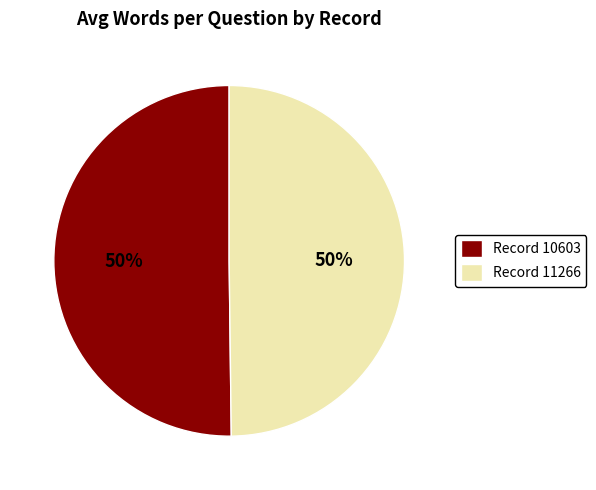

What percentage is the Record 11266 slice, to the nearest percent?

50%